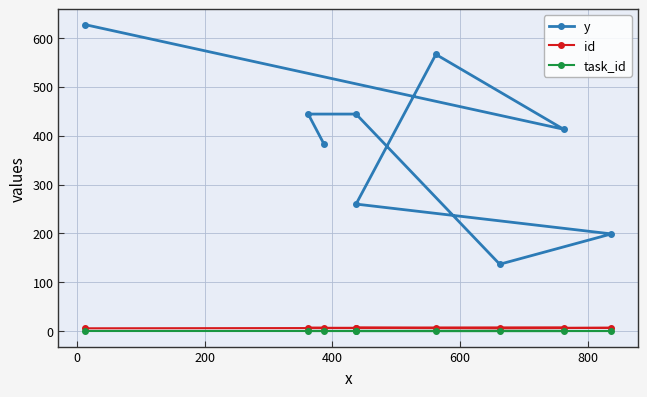

The value of id at 0 is 7. True or false?

True